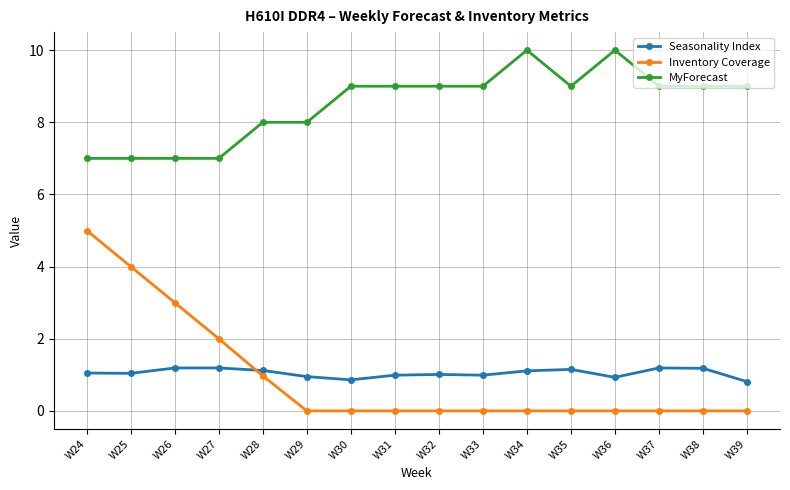

The value of Inventory Coverage at W26 is 3.0. True or false?

True